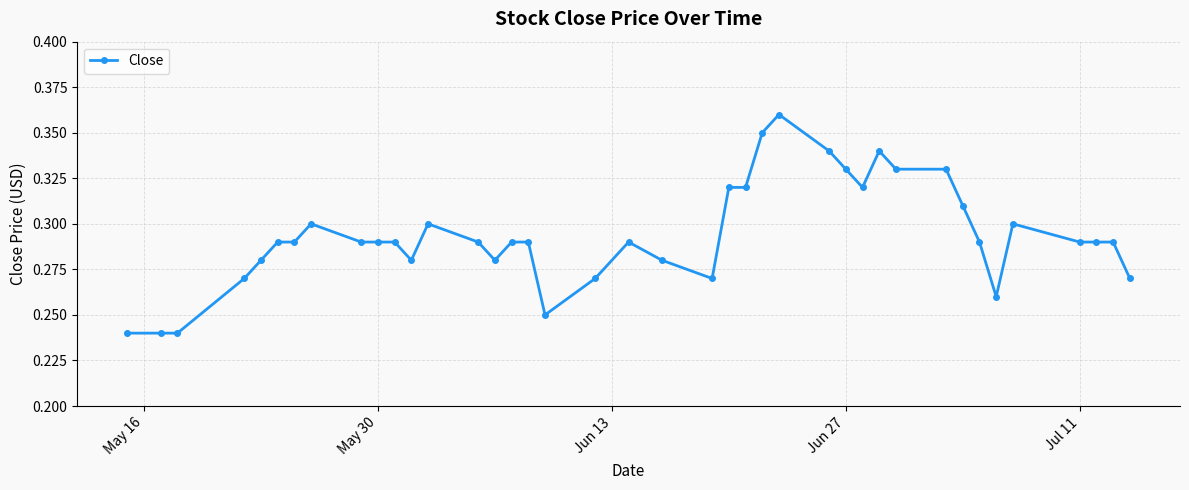

What is the sum of all values?

11.8